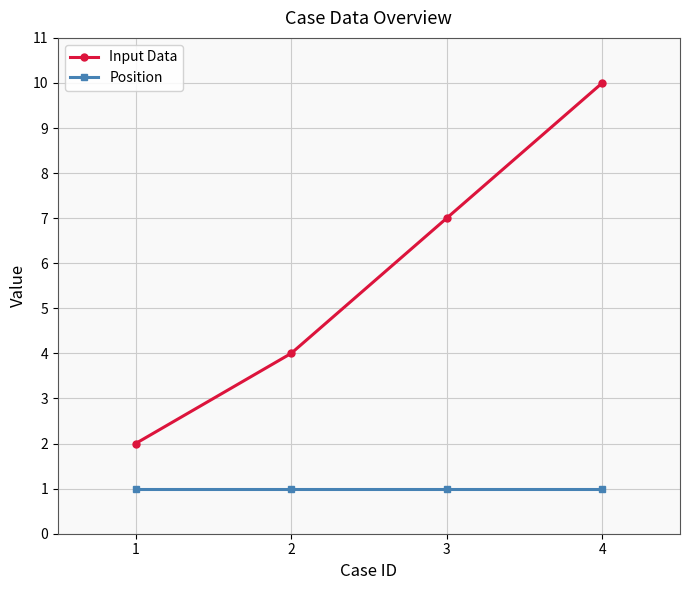

What is the maximum value shown in the chart?

10